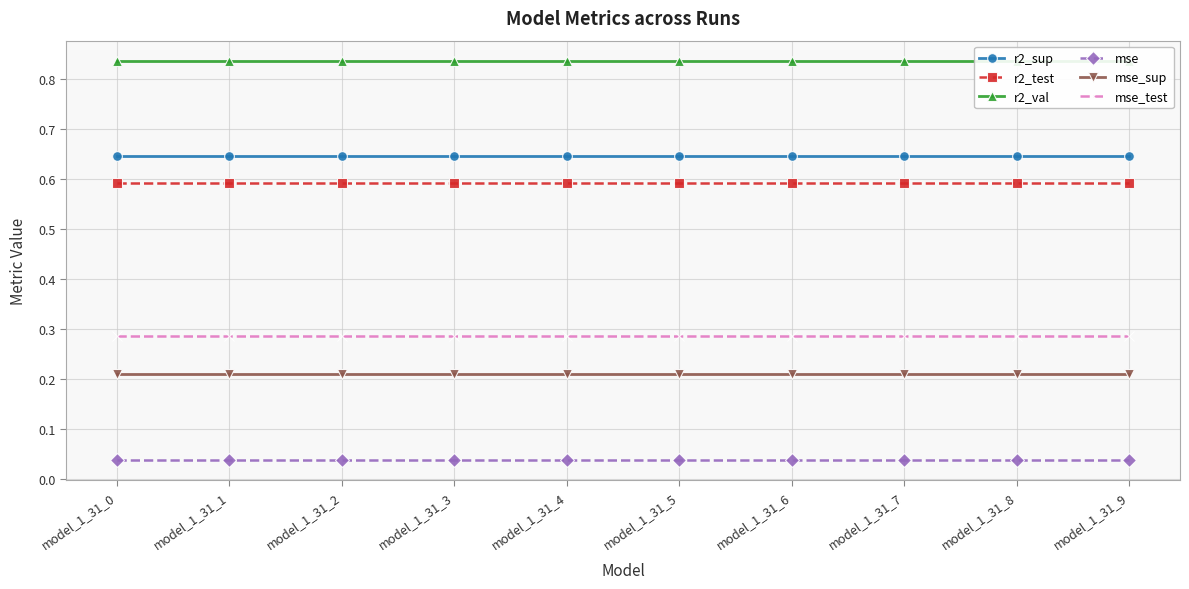

What is the maximum value shown in the chart?

0.8